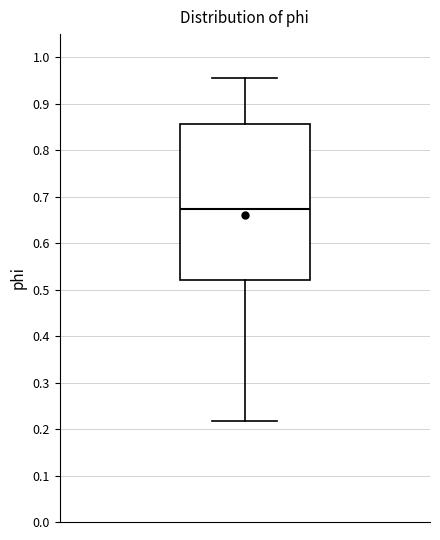

Transcribe this box plot: give where the median line is, the range the box spans, and where the two whiskers end, as read against the y-axis. The values are not printed on the chart, so give them approximately, as read against the axis.

median 0.67, box 0.52 to 0.86, whiskers 0.22 to 0.96